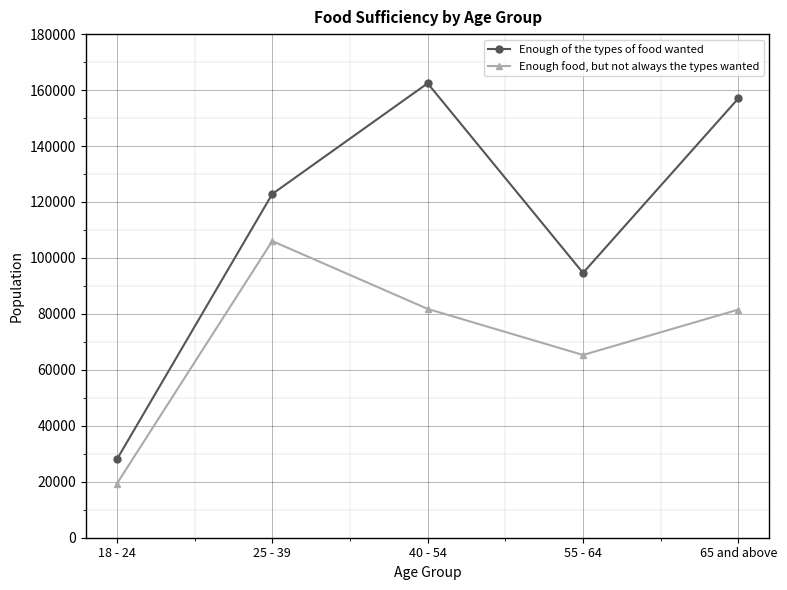

True or false: Enough food, but not always the types wanted and Enough of the types of food wanted intersect in this chart.

False